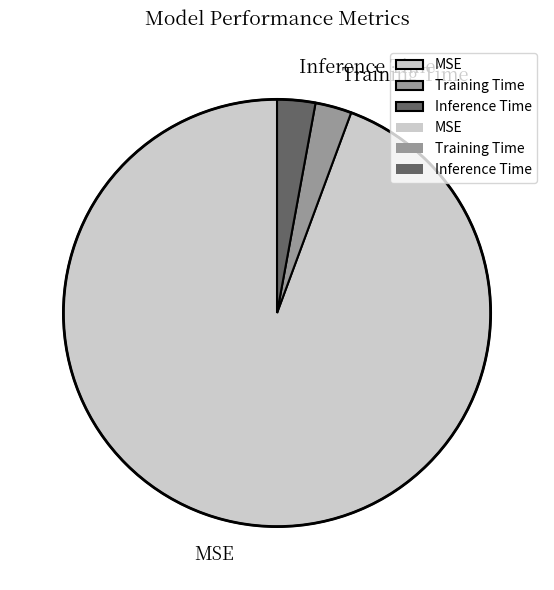

Does MSE account for over 50% of the chart?

Yes